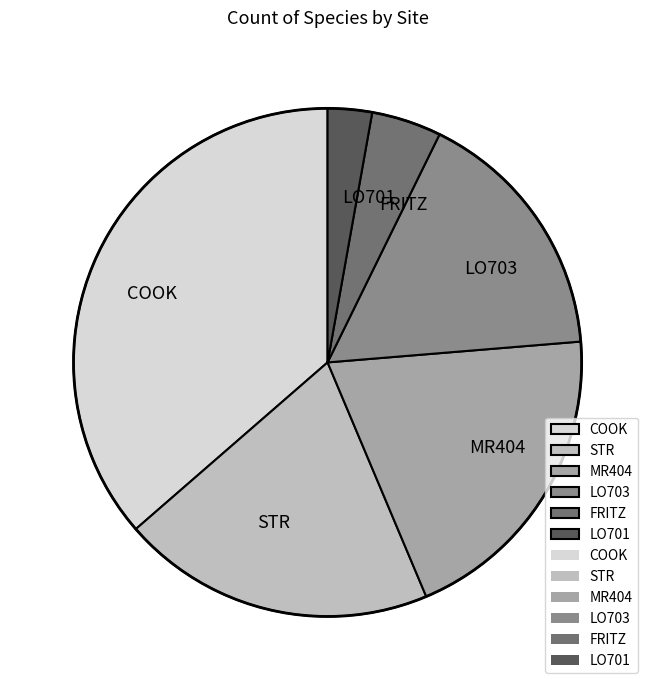

True or false: STR accounts for 20% of the total.

True